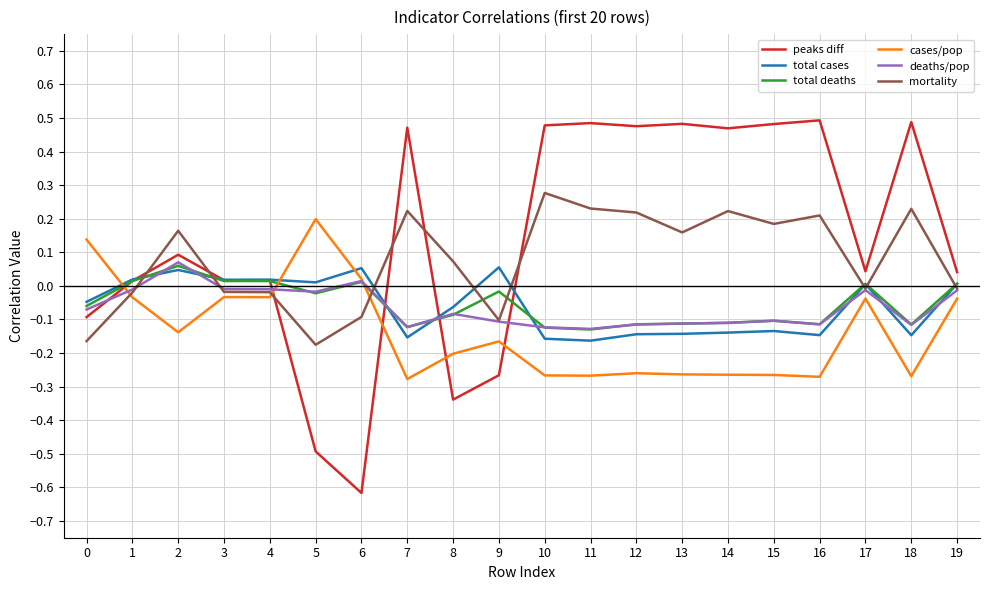

What are all the series names shown in the legend?

peaks diff, total cases, total deaths, cases/pop, deaths/pop, mortality